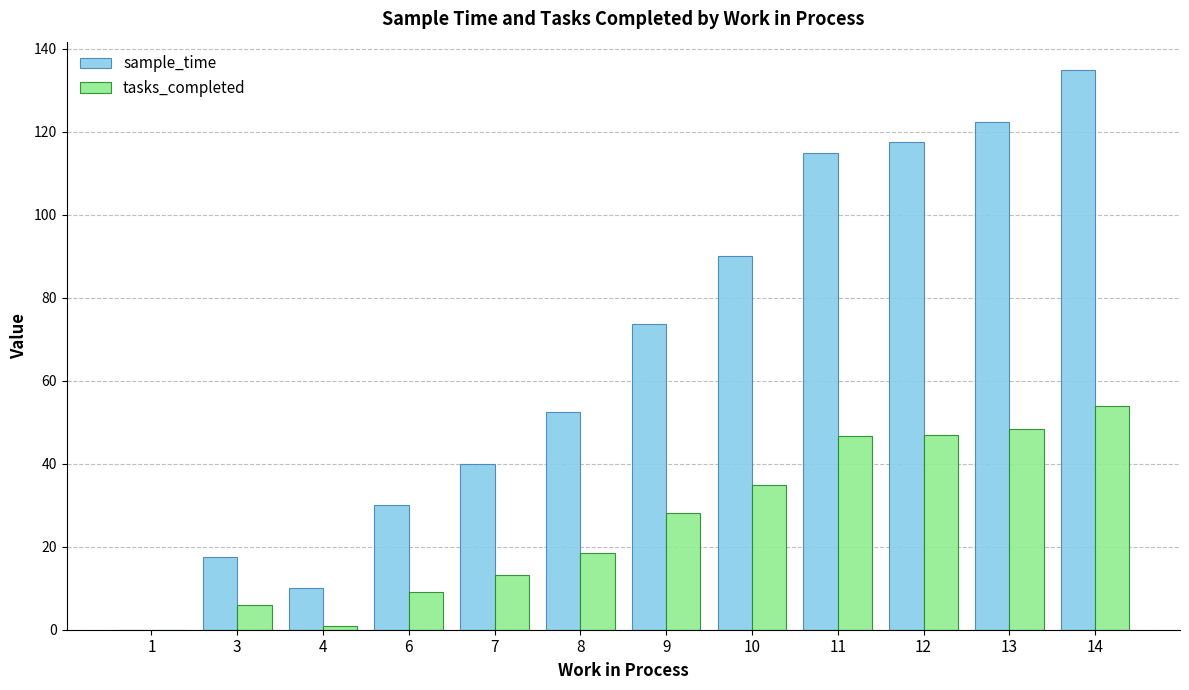

Count the number of data series in this chart.

2